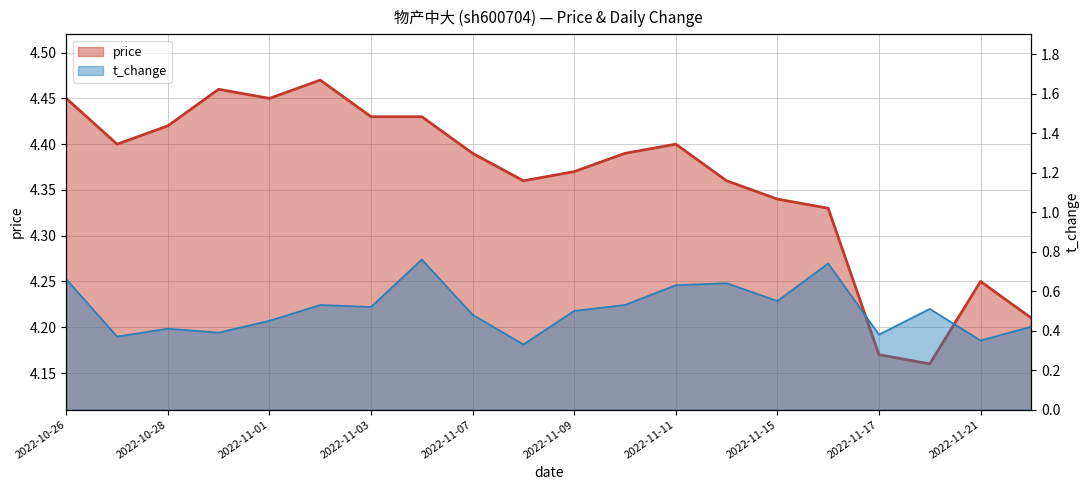

What is the label of the 2nd point from the right?

2022-11-21